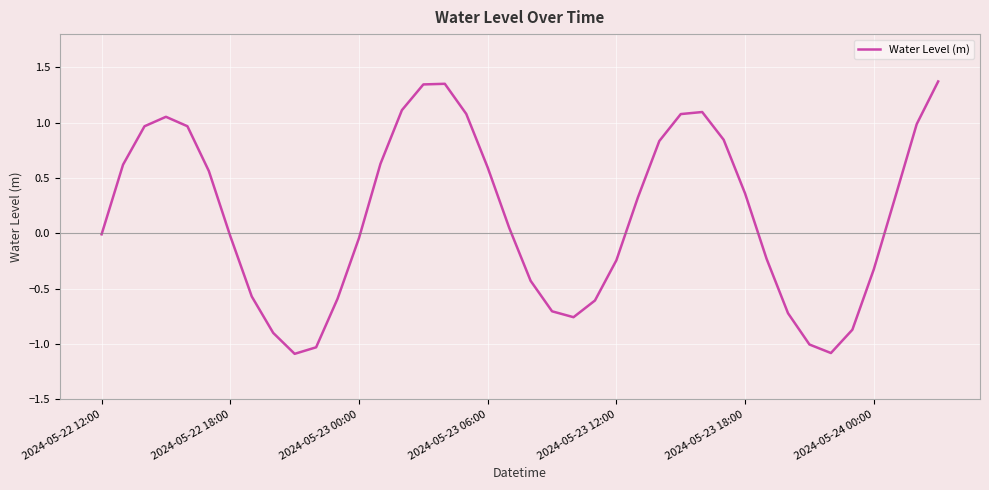

What is the smallest value displayed?

-1.1